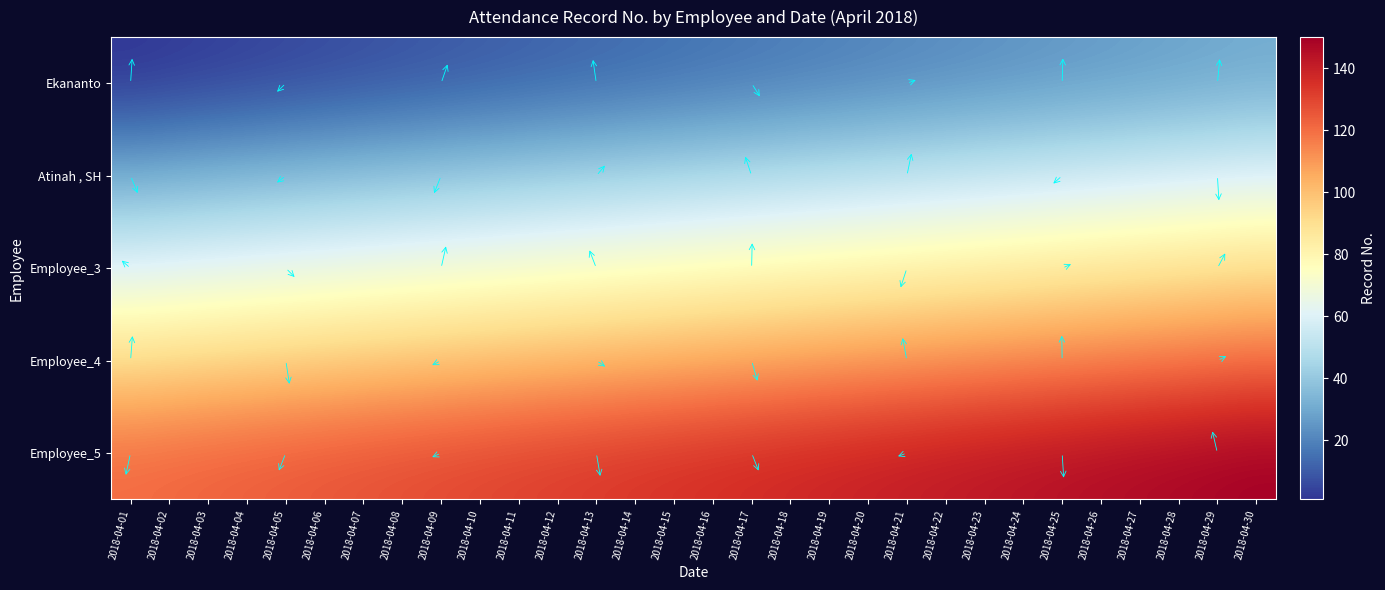

What is the total value across all series at 2018-04-20?

400